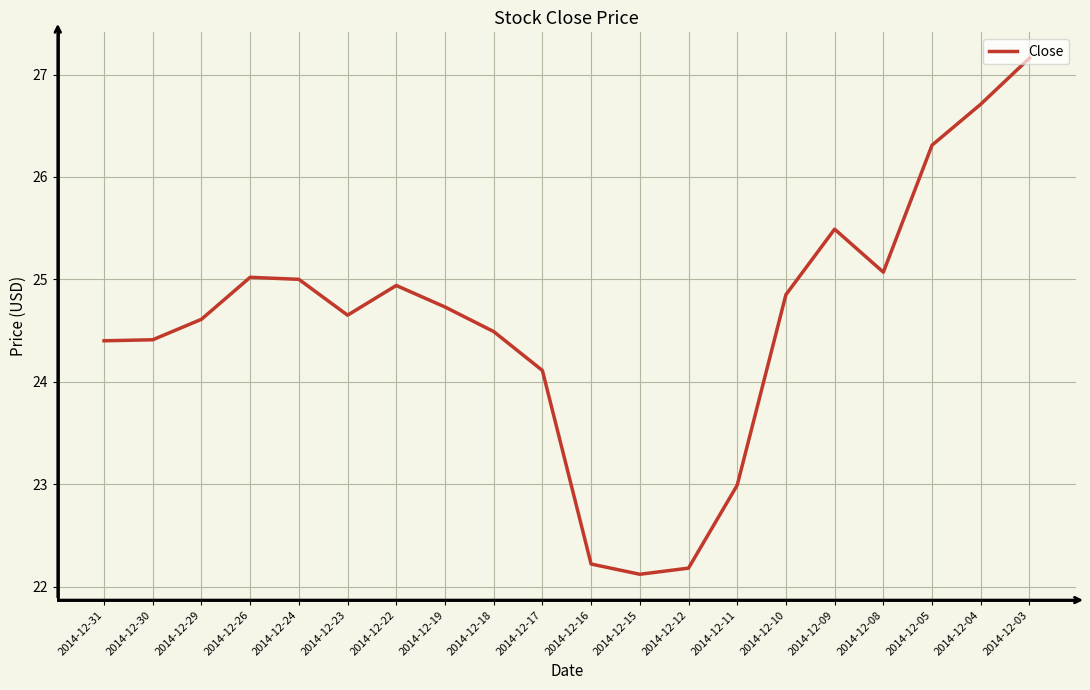

True or false: the data shows 40.3 at 2014-12-05.

False